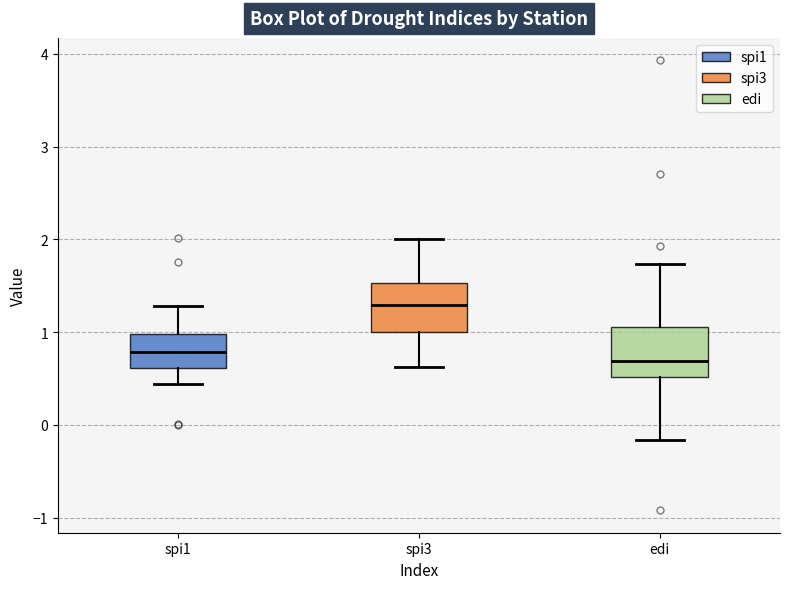

Which box has the lowest median line?

edi